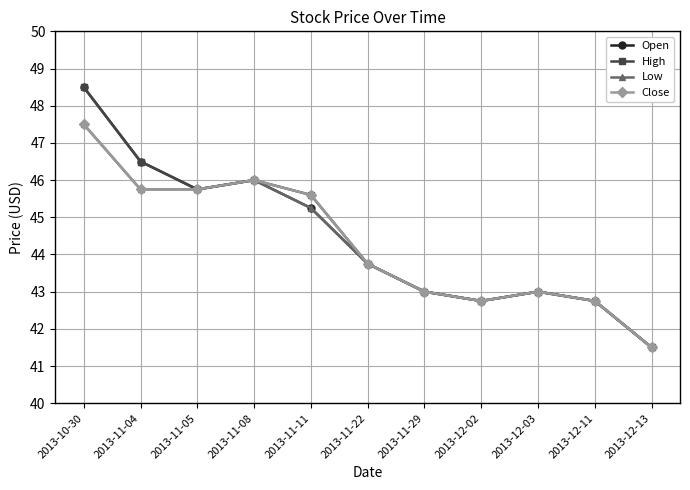

At which label is Close closest to 44?

2013-11-22